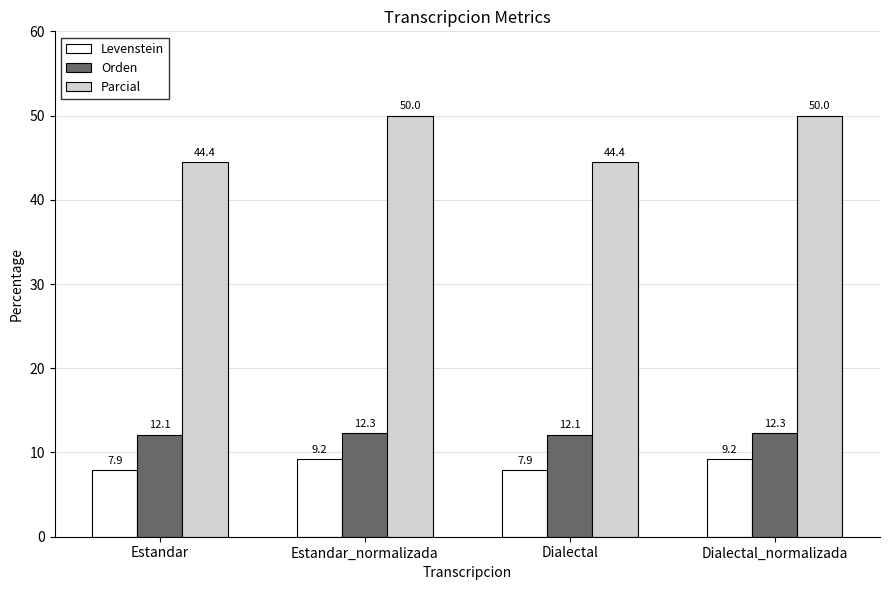

At Dialectal_normalizada, list the series in order from smallest to largest.

Levenstein, Orden, Parcial